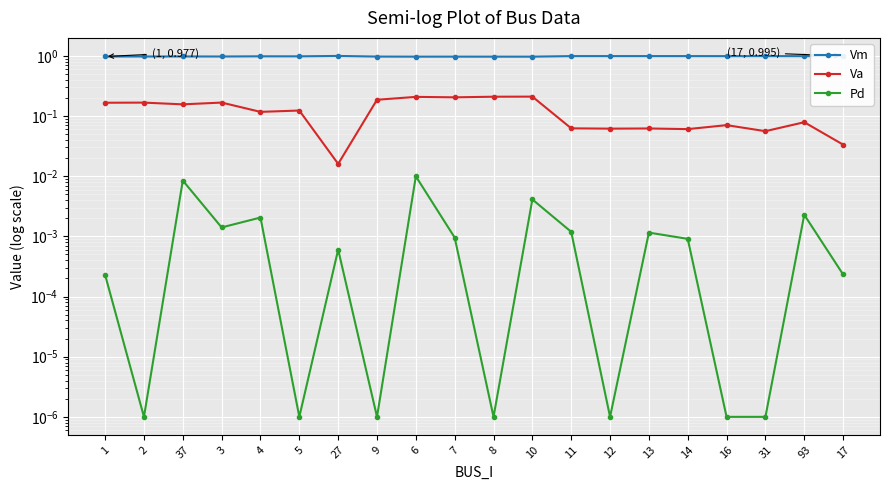

What is the total value across all series at 93?

1.1